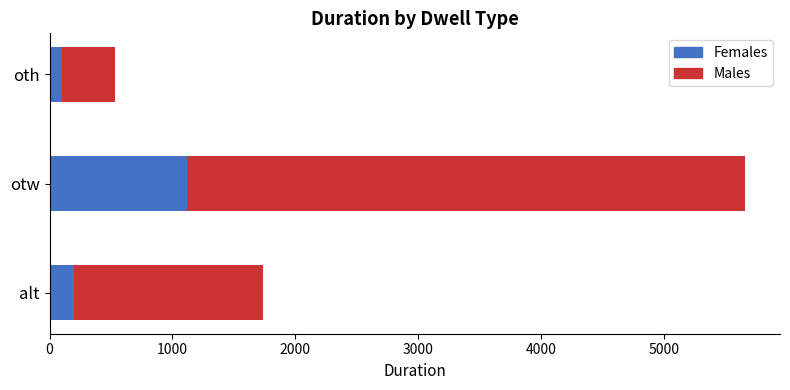

At which label does Females reach its peak?

otw